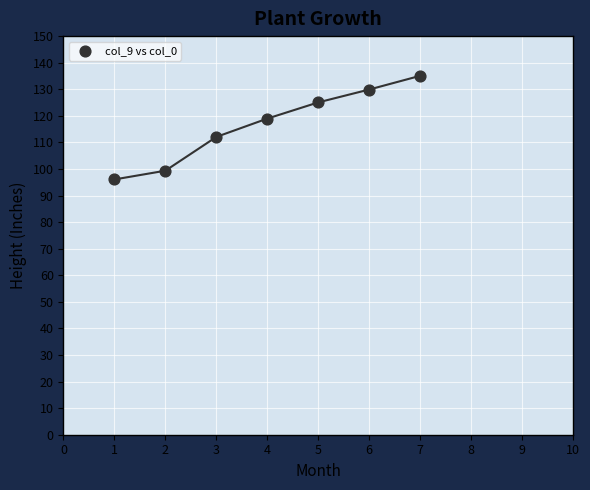

What is the range of Y values (max minus min)?

39.0